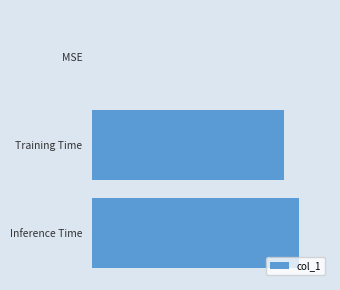

Are the bars horizontal?

Yes